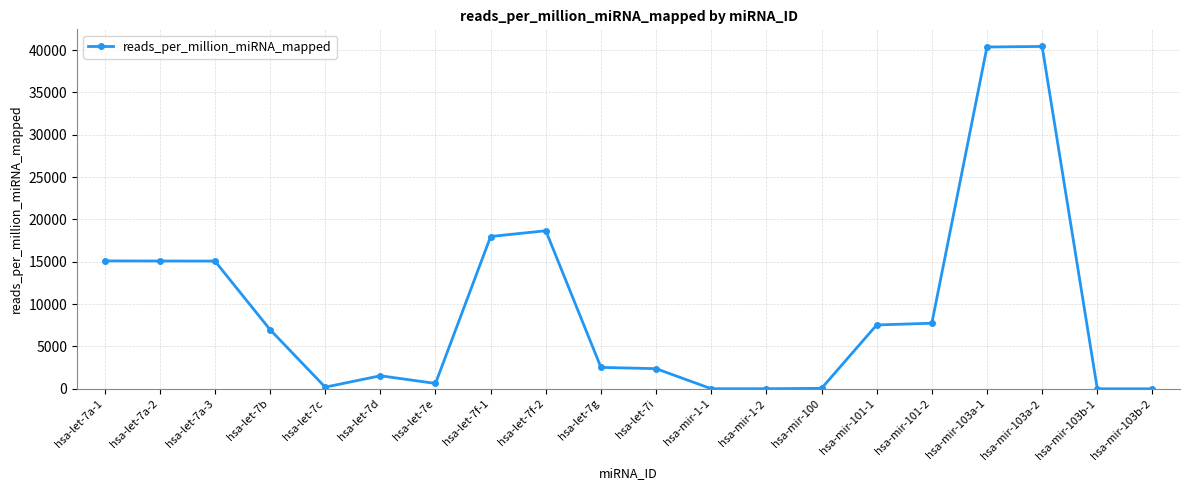

Which has a higher value, hsa-let-7a-2 or hsa-mir-101-2?

hsa-let-7a-2